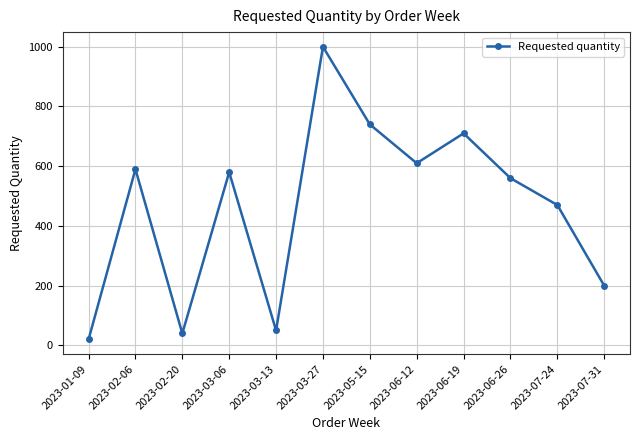

At which category does the chart reach its peak across all series?

2023-03-27